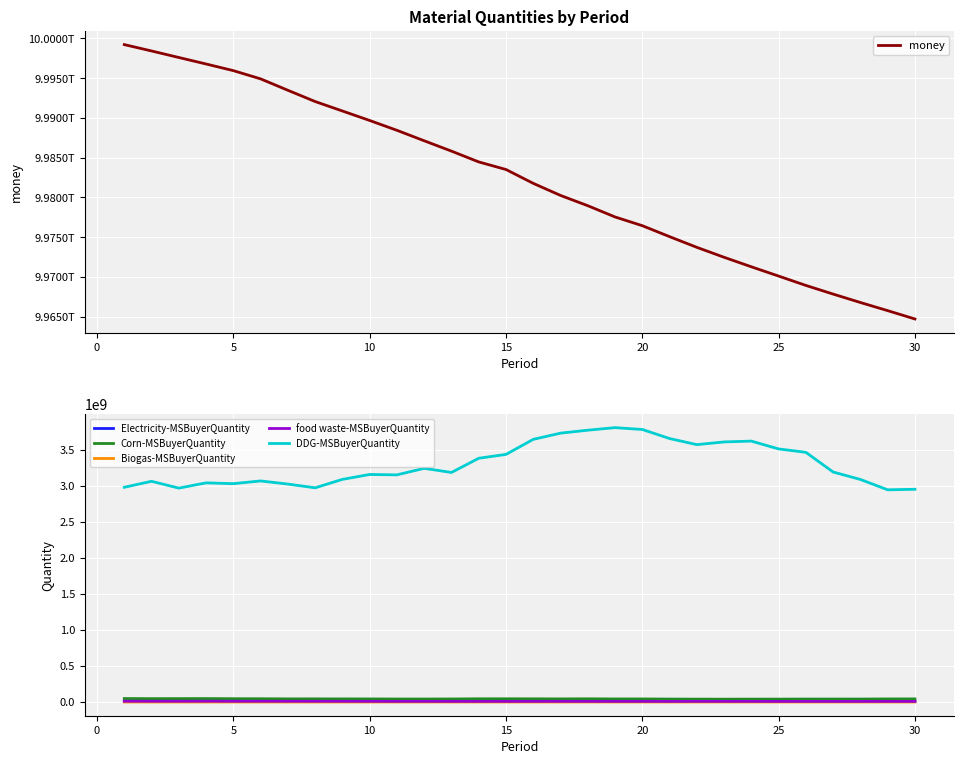

In Biogas-MSBuyerQuantity, how many points are higher than both neighbors (excluding endpoints)?

7